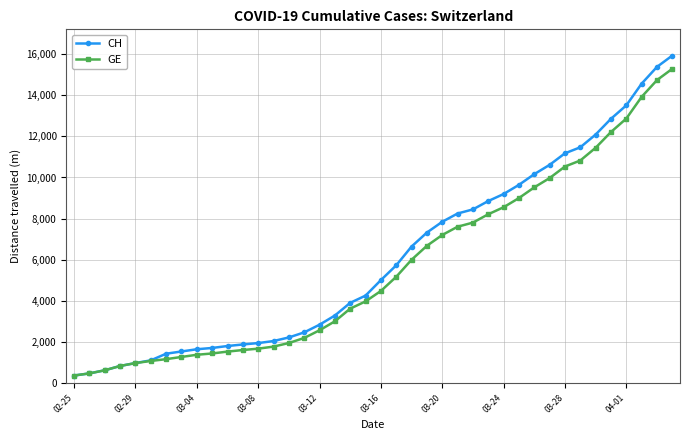

At how many categories does at least one series exceed 11367?

7